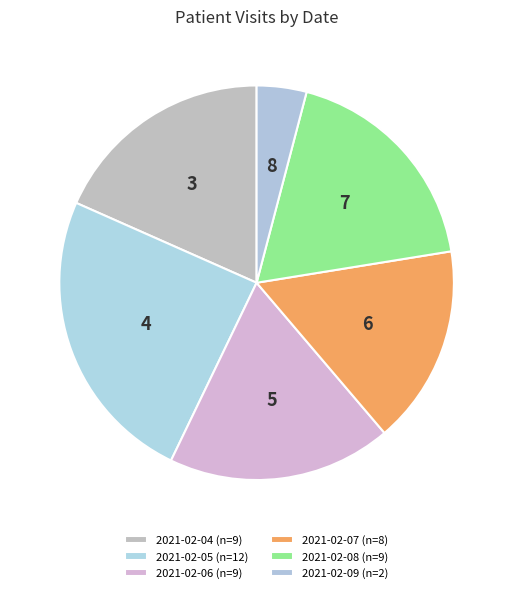

To the nearest percent, what is the difference between the largest and smallest slice percentages?

20%